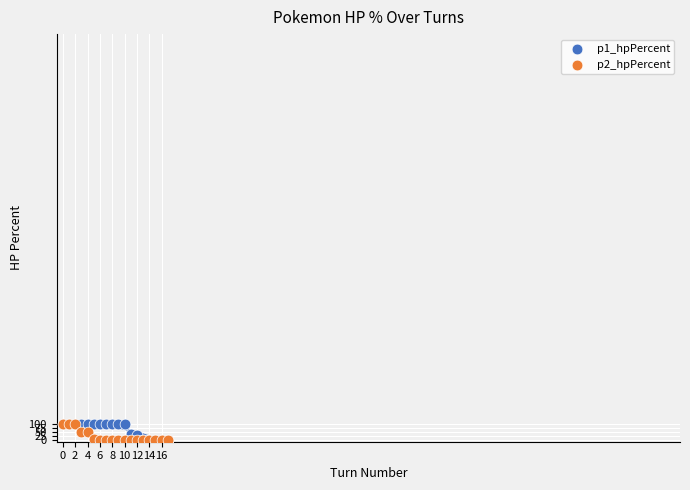

What are all the series names shown in the legend?

p1_hpPercent, p2_hpPercent